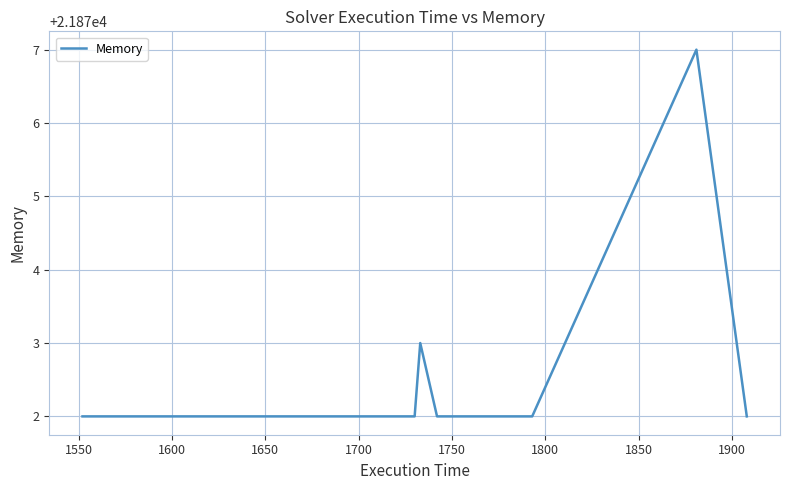

What is the smallest value displayed?

21872